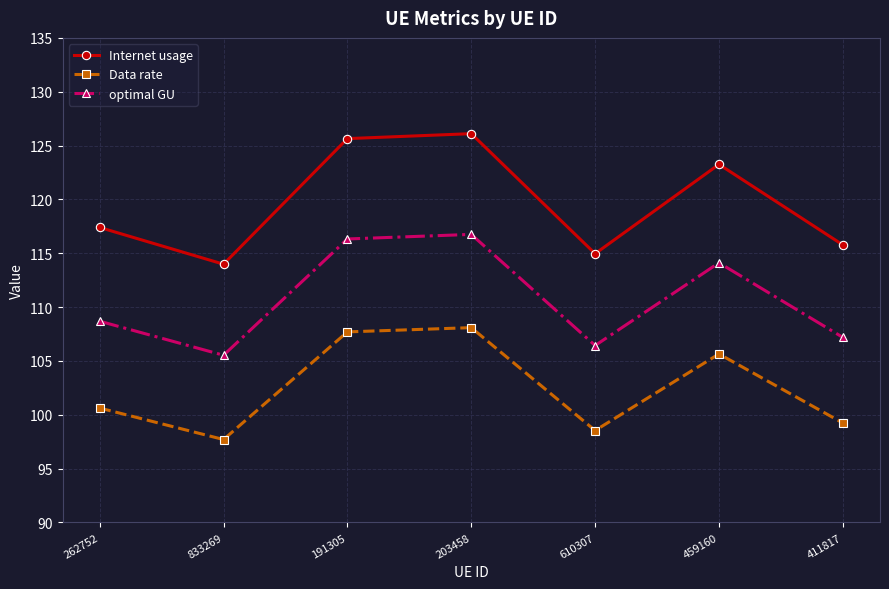

What is the value of the optimal GU point at the 3rd from the left?

116.3